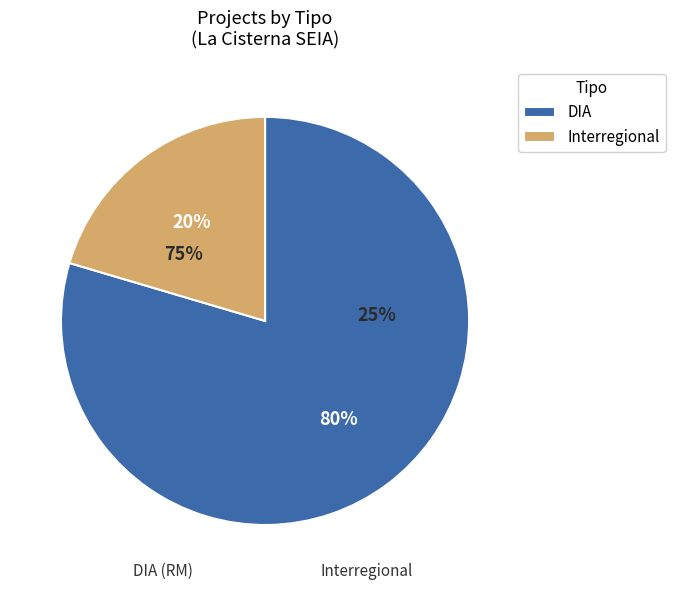

What is the total percentage of Interregional and DIA?

100.0%